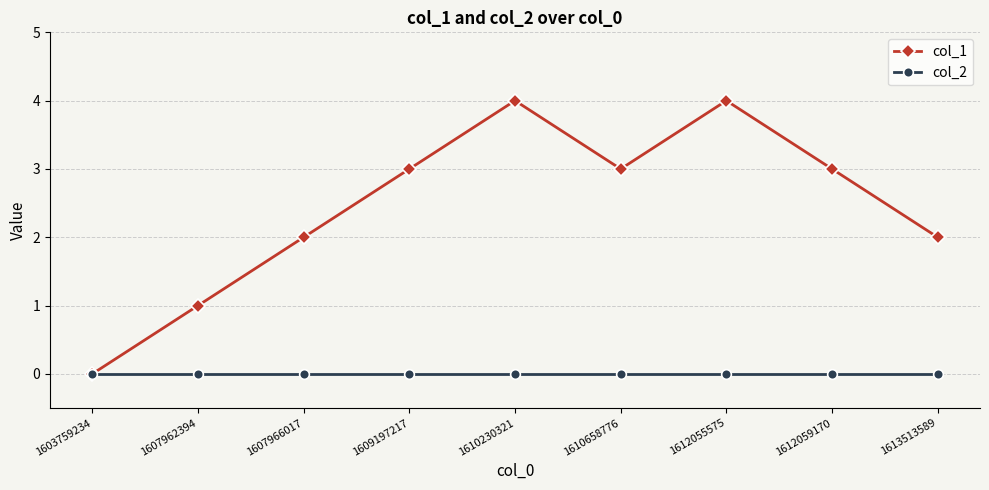

Which series has the largest total across all categories?

col_1